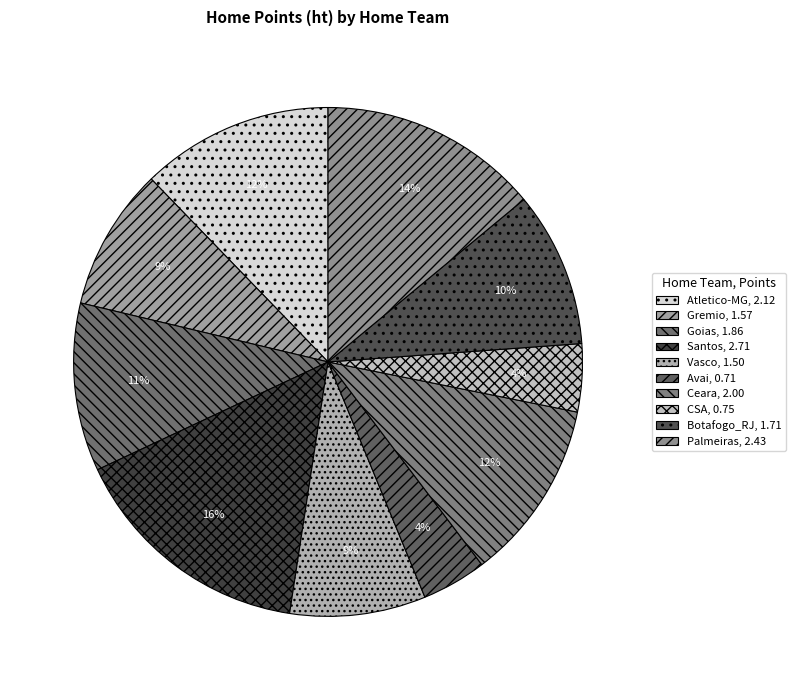

What percentage is the CSA slice, to the nearest percent?

4%